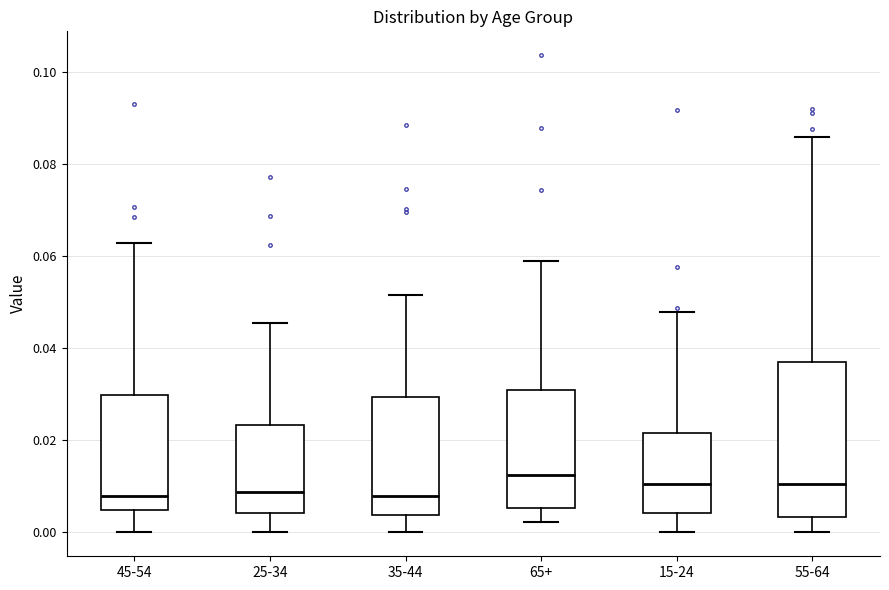

Reading left to right, read every box against the y-axis: the position of its median line, the range the box covers, and the ends of its whiskers. The values are not printed on the chart, so give them approximately, as read against the axis.

45-54: median 0.008, box 0.004 to 0.030, whiskers 0.000 to 0.062
25-34: median 0.008, box 0.004 to 0.024, whiskers 0.000 to 0.046
35-44: median 0.008, box 0.004 to 0.030, whiskers 0.000 to 0.052
65+: median 0.012, box 0.006 to 0.030, whiskers 0.002 to 0.058
15-24: median 0.010, box 0.004 to 0.022, whiskers 0.000 to 0.048
55-64: median 0.010, box 0.004 to 0.038, whiskers 0.000 to 0.086